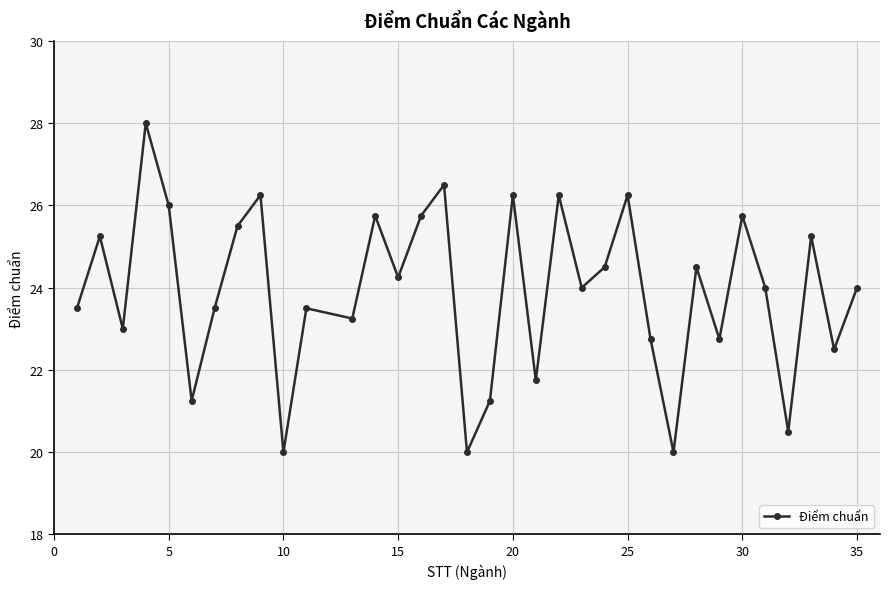

True or false: the data has more than 1 interior local peaks.

True